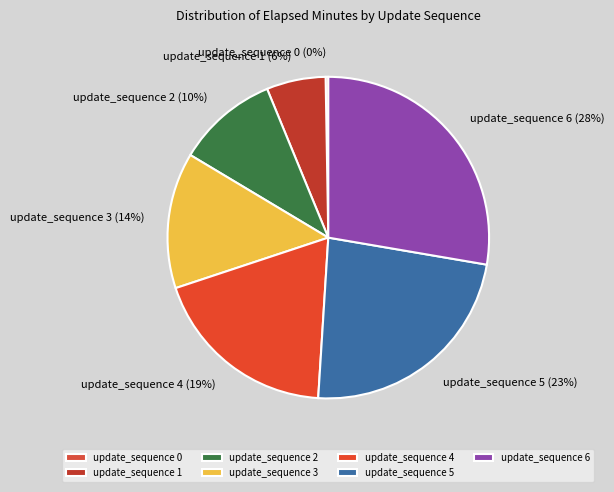

True or false: update_sequence 4 accounts for 31% of the total.

False